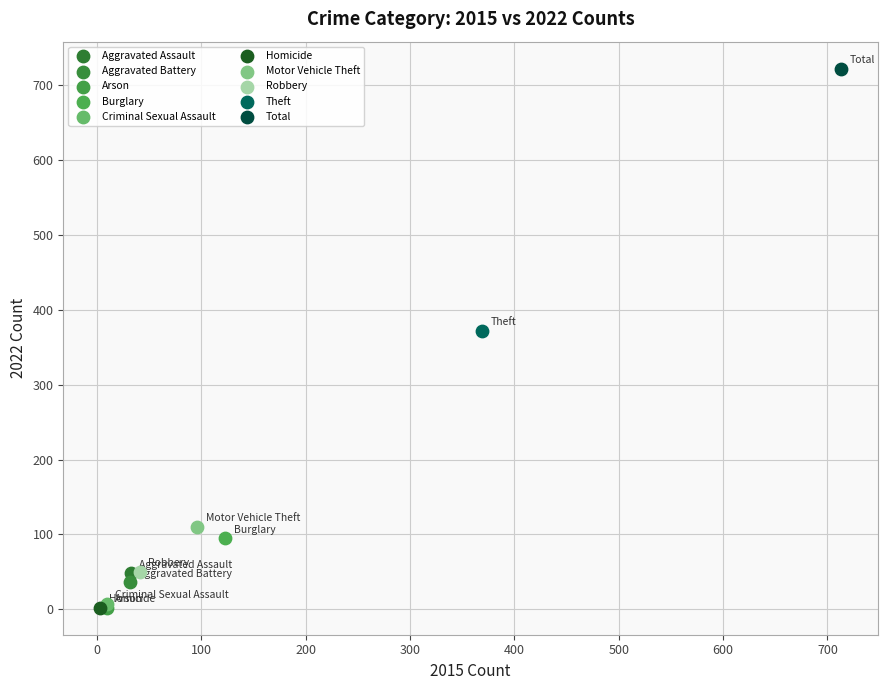

Which series reaches the maximum Y coordinate?

Total